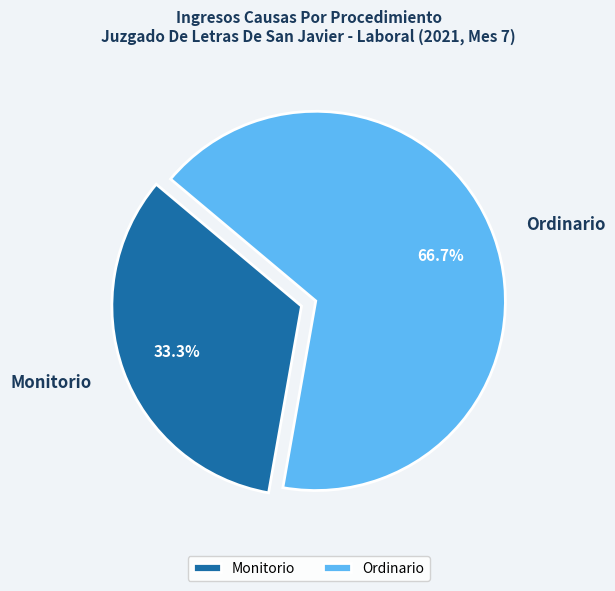

What is the largest slice in the pie chart?

Ordinario